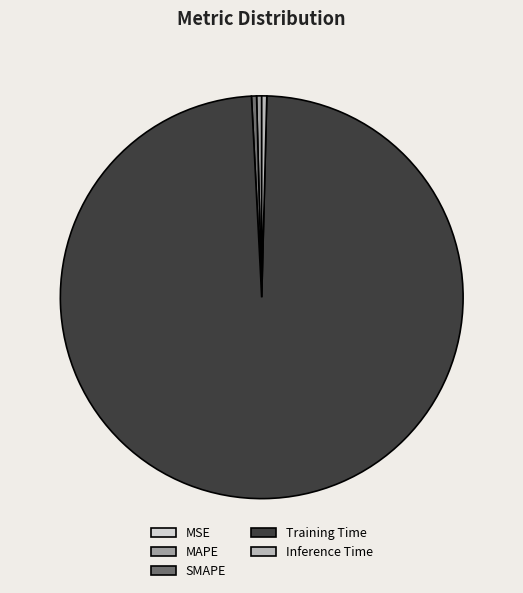

Is it true that Inference Time is 9% of the pie?

False